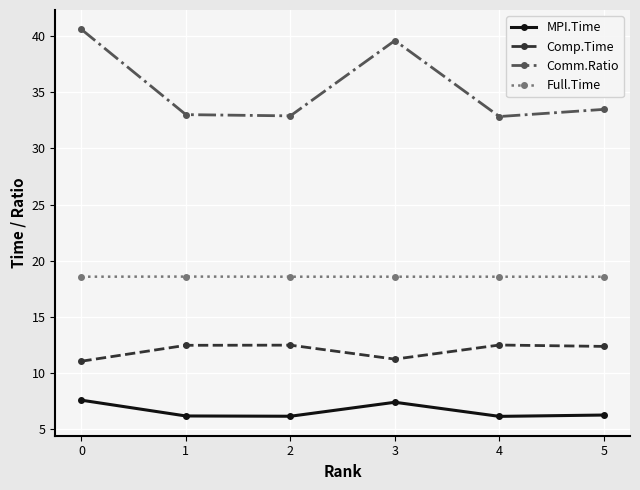

At how many categories does at least one series exceed 19?

6